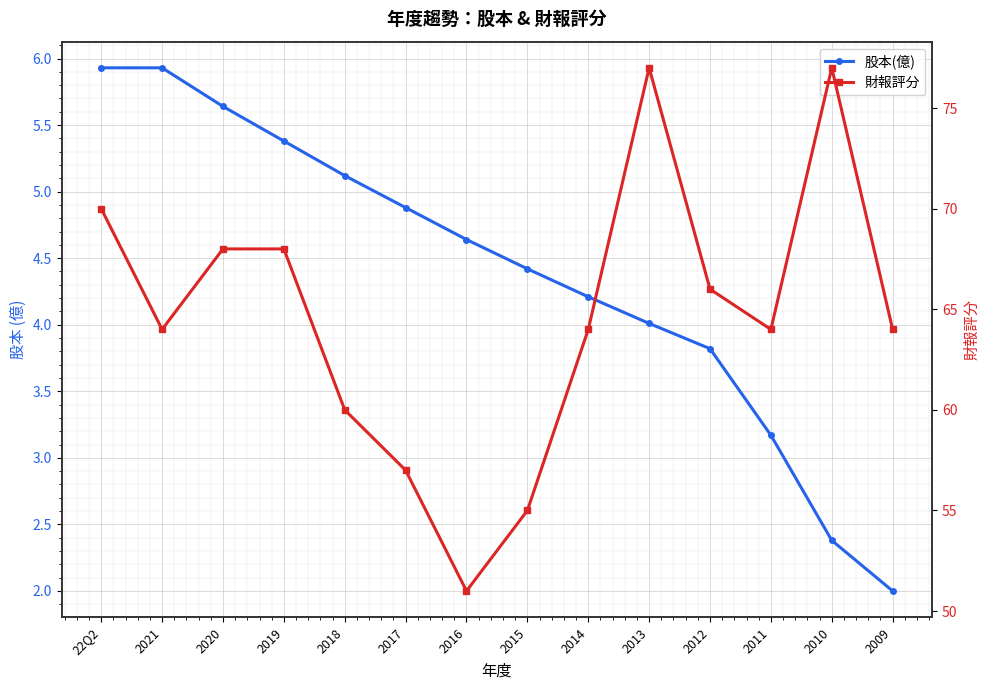

At which category is the sum across all series the highest?

2013